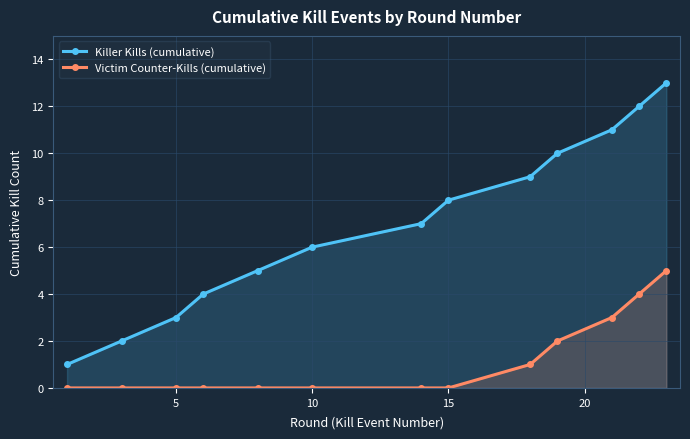

How many distinct data groups are displayed?

2